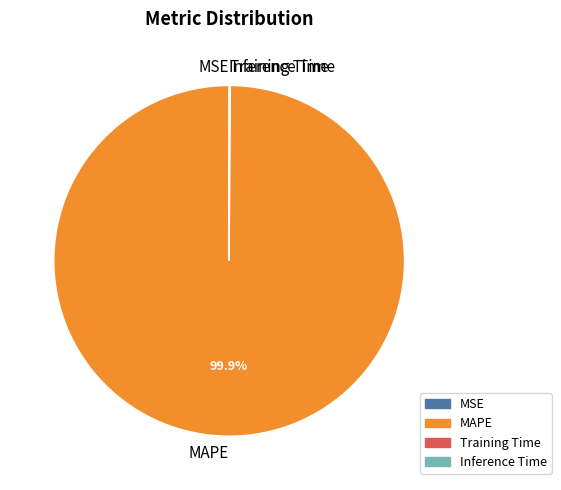

Which category has the biggest portion of the pie?

MAPE